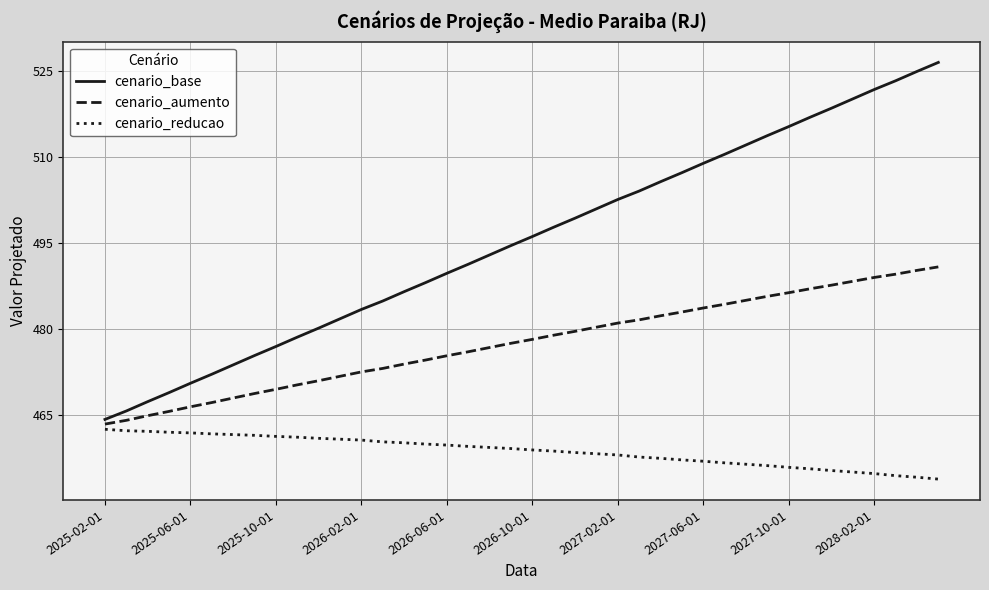

At how many categories does at least one series exceed 500?

17